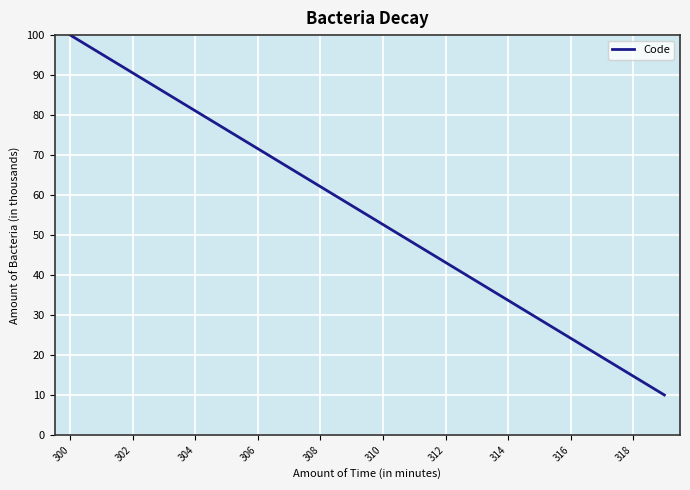

True or false: the data has more than 0 interior local peaks.

False